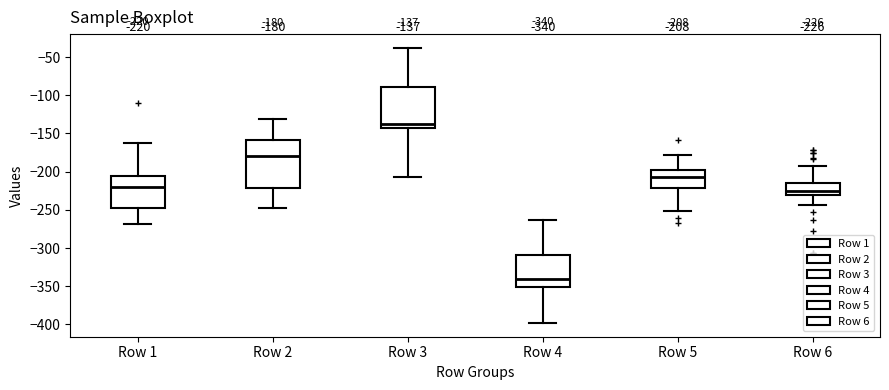

Comparing the boxes themselves (not the whiskers), which one is the tallest?

Row 2